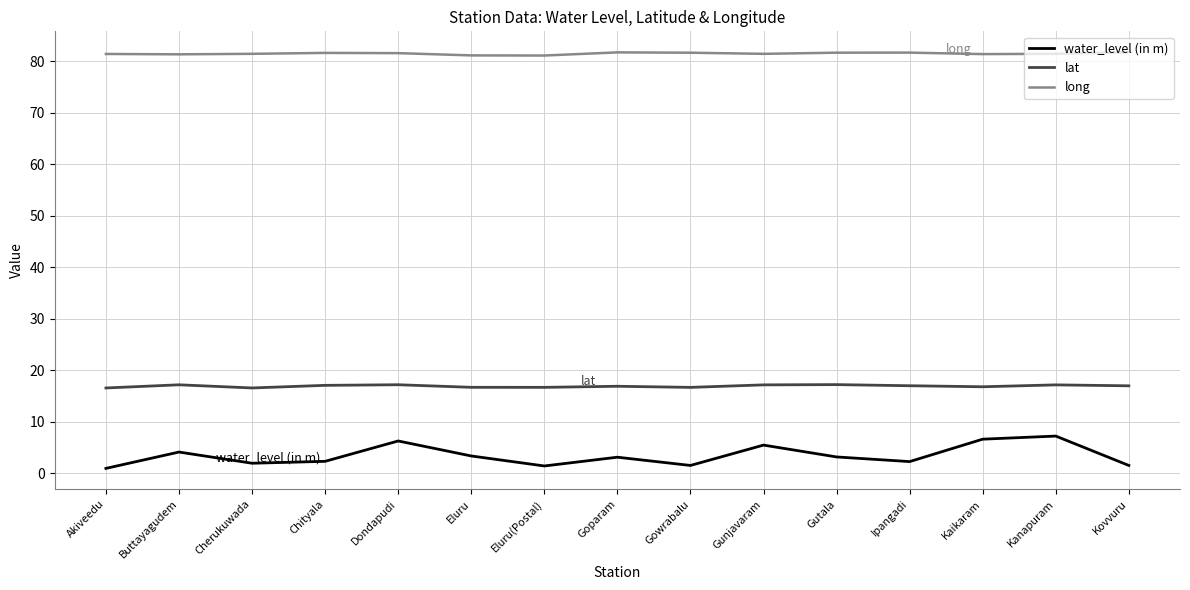

Rank the series by their average value, from lowest to highest.

water_level (in m), lat, long